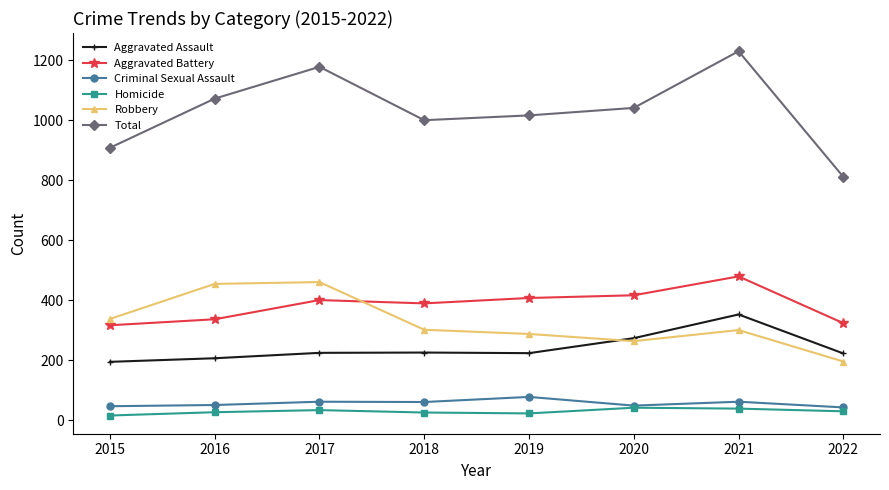

What is the average value of the Total series?

1032